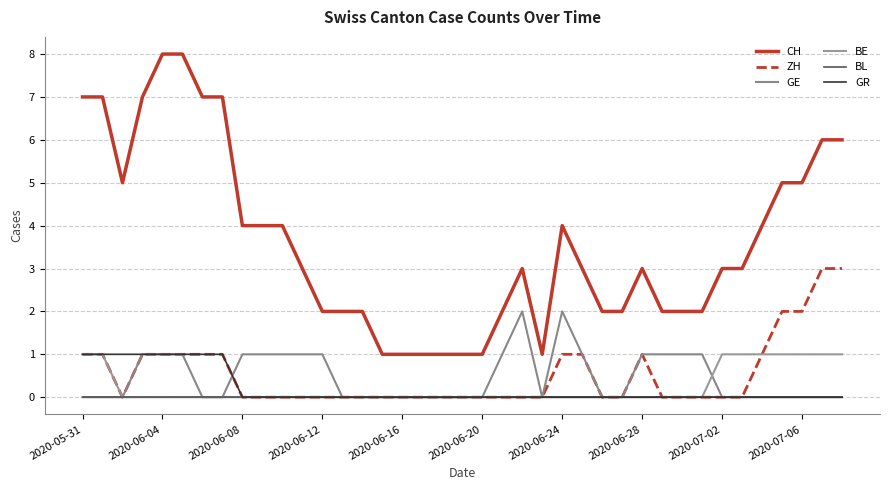

Count the CH values in the range 2 to 5.

23